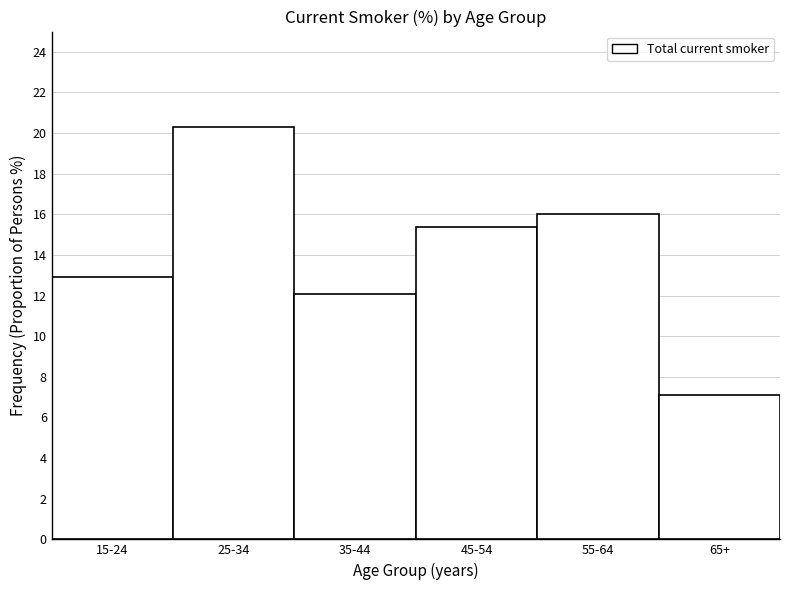

Reading left to right, transcribe all the data shown in this chart.

15-24=12.9	25-34=20.3	35-44=12.1	45-54=15.4	55-64=16.0	65+=7.1